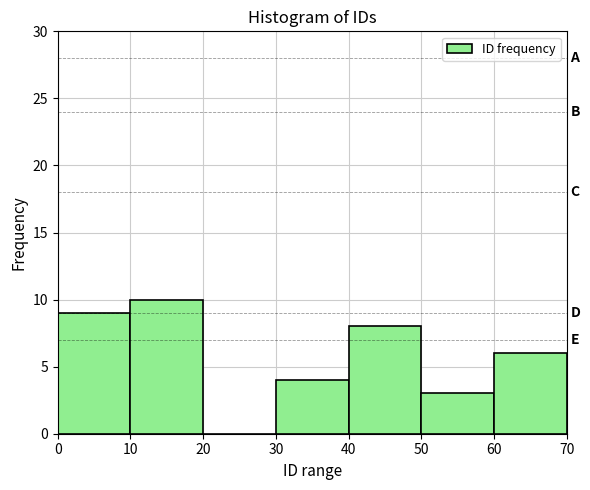

Reading left to right, list every bar in this chart as the range it spans on the x-axis followed by its height. The values are not printed on the chart, so give them approximately, as read against the axis.

0 to 10: 9
10 to 20: 10
20 to 30: 0
30 to 40: 4
40 to 50: 8
50 to 60: 3
60 to 70: 6